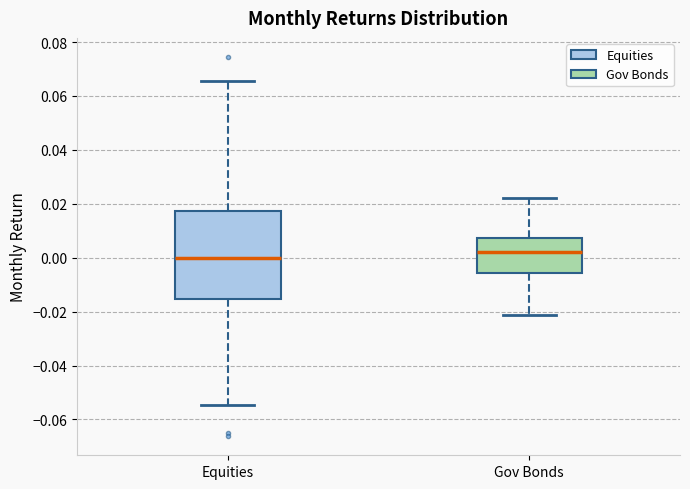

Which box is the tallest, from its lower edge to its upper edge?

Equities